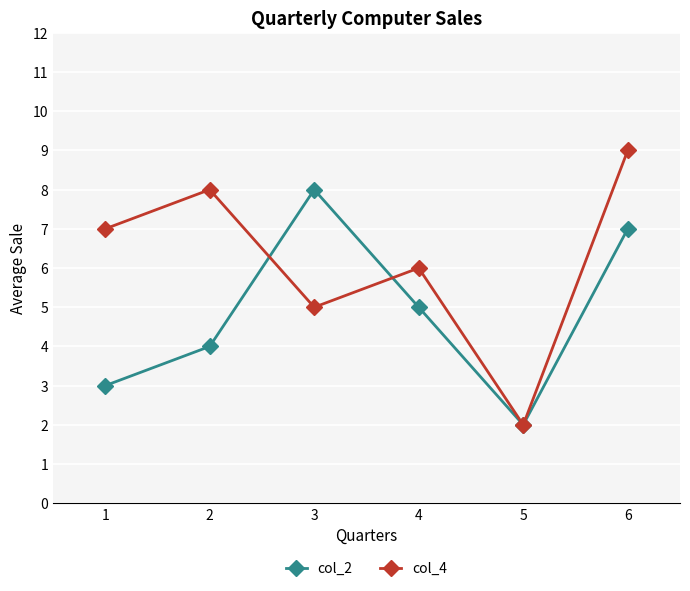

At which label does col_4 reach its peak?

6